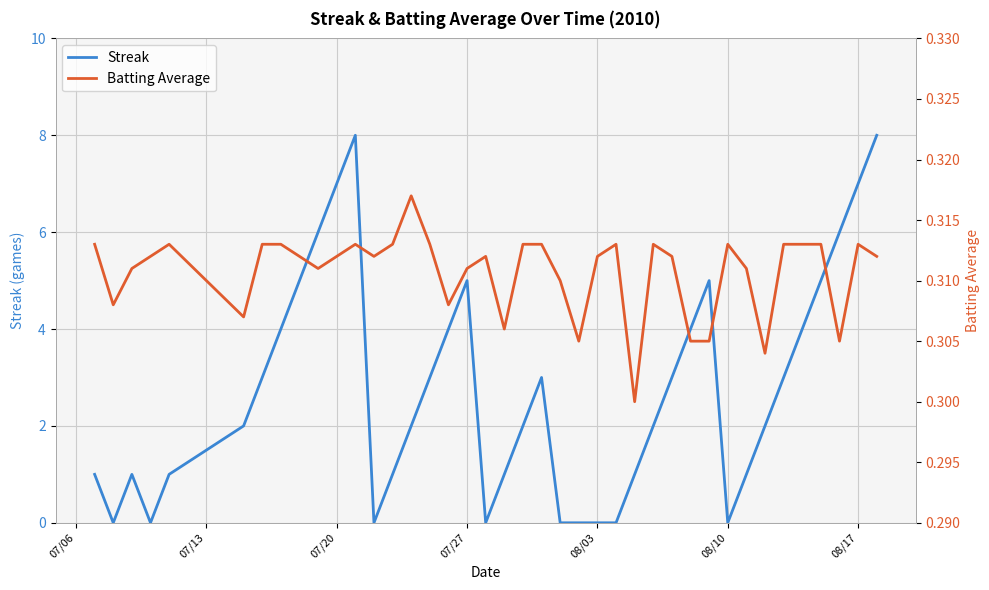

Reading left to right, list all the values displayed in this chart.

Streak: 1.0	0.0	1.0	0.0	1.0	2.0	3.0	4.0	5.0	6.0	7.0	8.0	0.0	1.0	2.0	3.0	4.0	5.0	0.0	1.0	2.0	3.0	0.0	0.0	0.0	0.0	1.0	2.0	3.0	4.0	5.0	0.0	1.0	2.0	3.0	4.0	5.0	6.0	7.0	8.0
Batting Average: 0.3	0.3	0.3	0.3	0.3	0.3	0.3	0.3	0.3	0.3	0.3	0.3	0.3	0.3	0.3	0.3	0.3	0.3	0.3	0.3	0.3	0.3	0.3	0.3	0.3	0.3	0.3	0.3	0.3	0.3	0.3	0.3	0.3	0.3	0.3	0.3	0.3	0.3	0.3	0.3